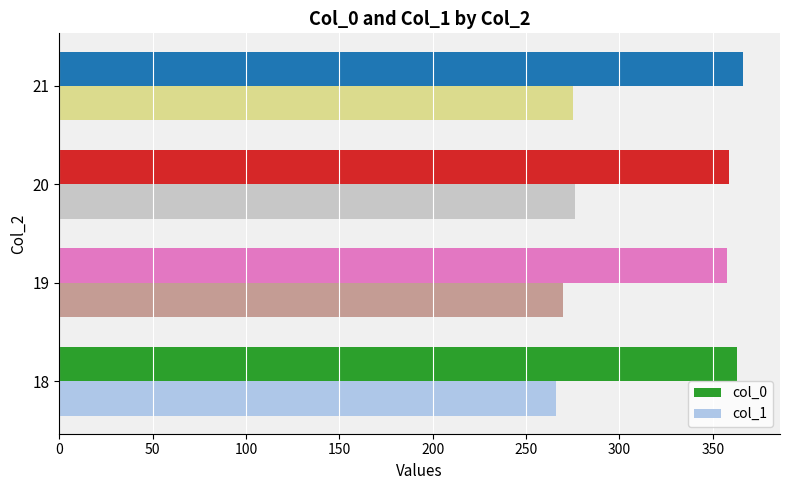

What is the greatest value displayed?

366.0